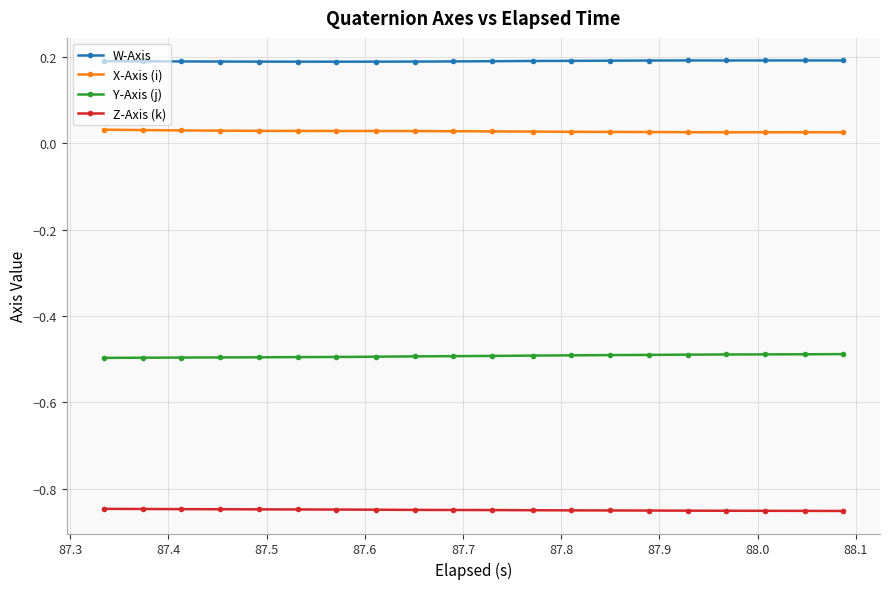

True or false: Z-Axis (k) and Y-Axis (j) intersect in this chart.

False